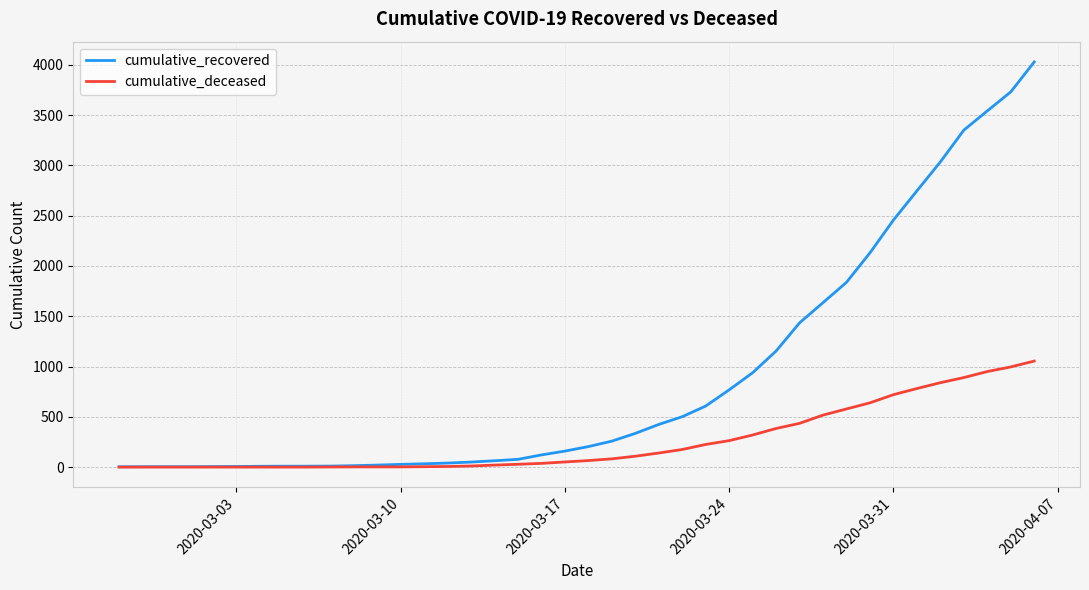

Which series has the largest total across all categories?

cumulative_recovered